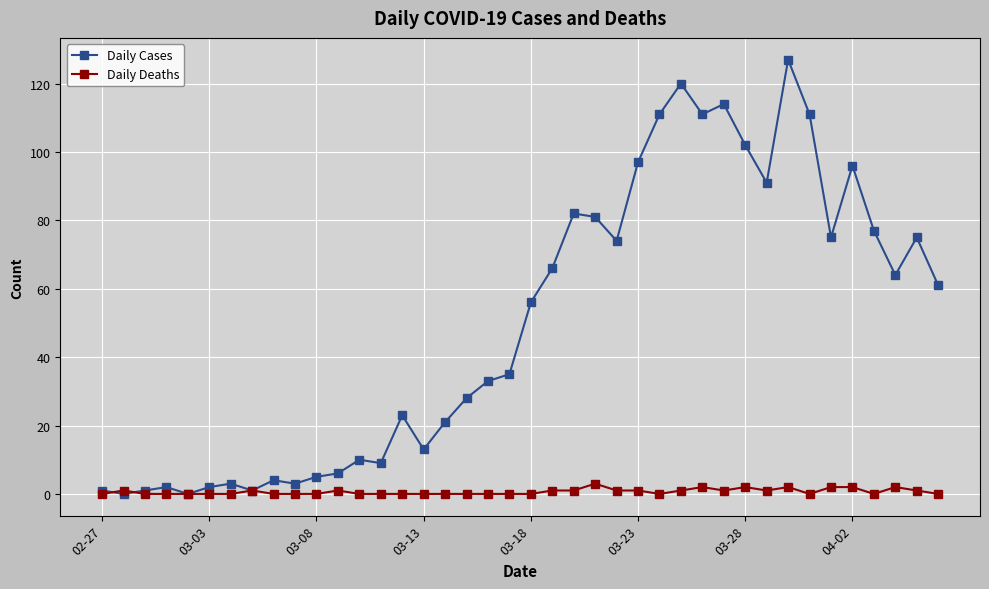

How many data points in Daily Cases are less than 56?

20